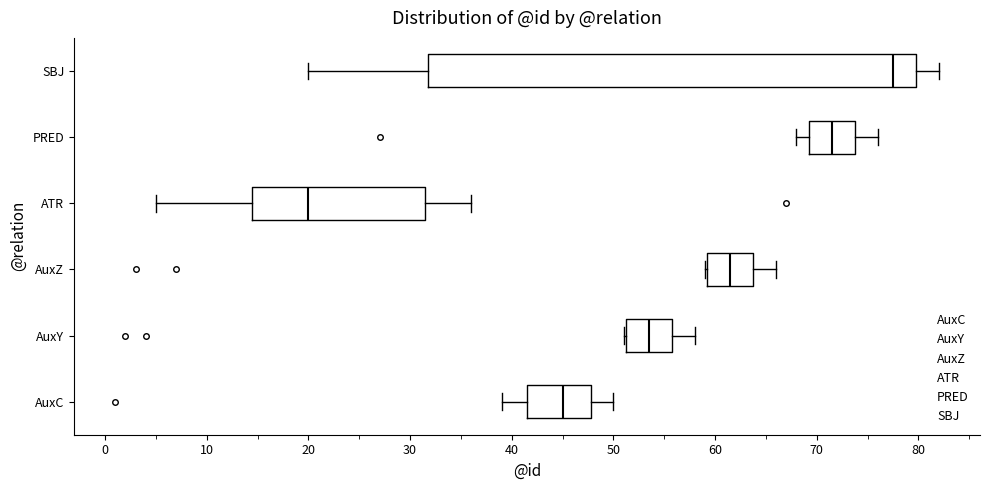

Where is the left edge of the box for SBJ on the x-axis? The values are not printed on the chart, so give them approximately, as read against the axis.

32